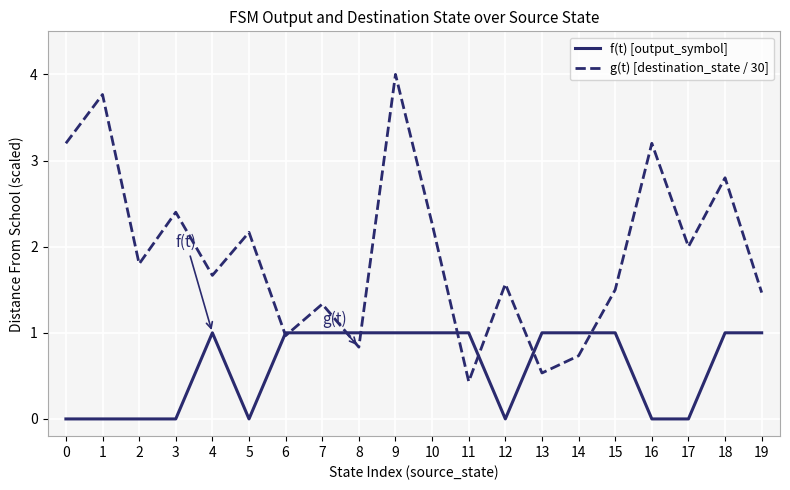

What is the difference between the highest and lowest values at 19?

0.5